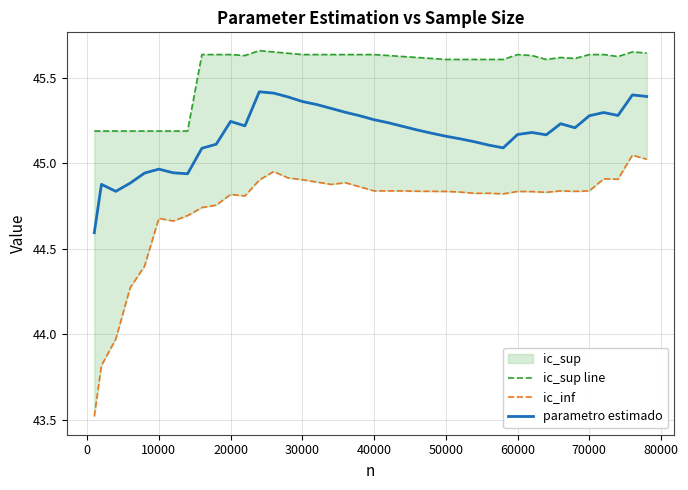

What is the difference between the maximum and minimum values in the parametro estimado series?

0.8